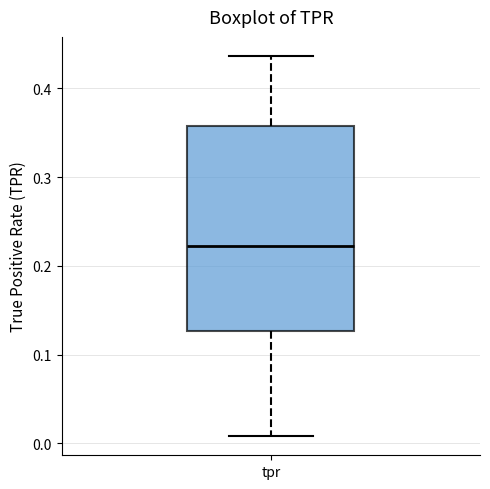

Transcribe this box plot: give where the median line is, the range the box spans, and where the two whiskers end, as read against the y-axis. The values are not printed on the chart, so give them approximately, as read against the axis.

median 0.22, box 0.13 to 0.36, whiskers 0.01 to 0.44